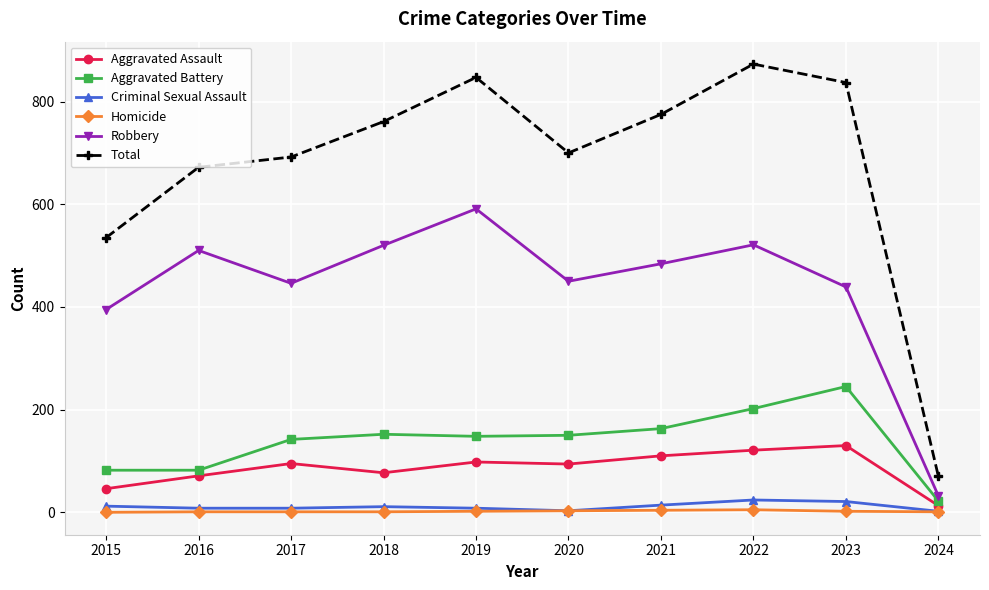

Which series changed the most between 2018 and 2024?

Total